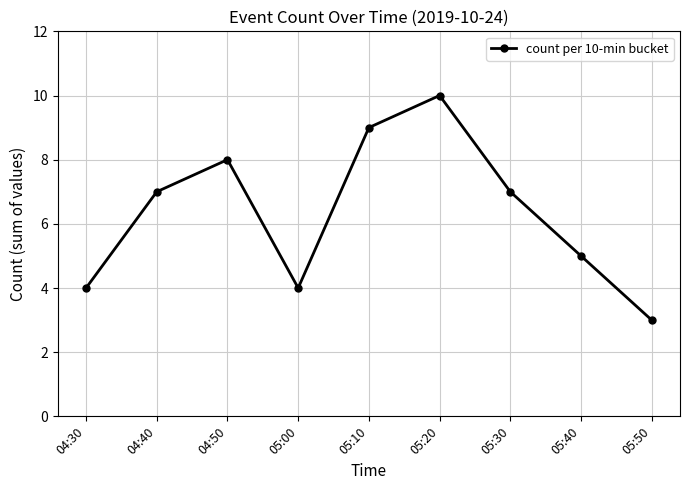

Where is the first local minimum?

05:00